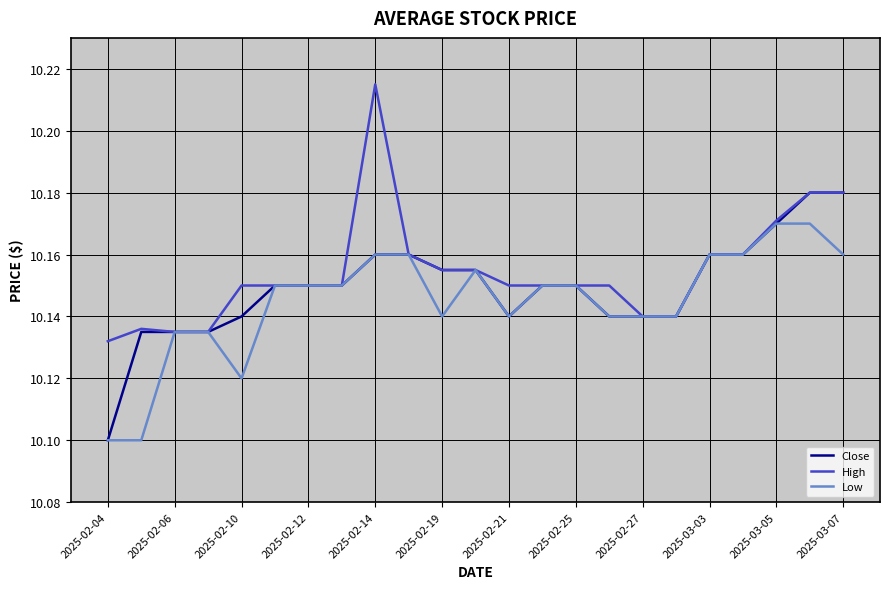

List the series in order of their peak value, highest first.

High, Close, Low